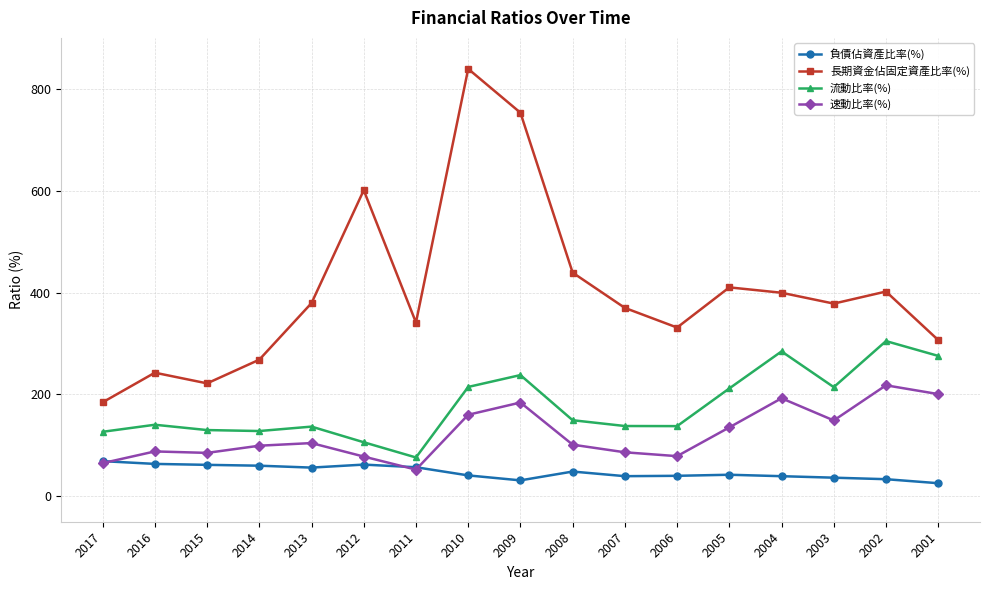

True or false: 長期資金佔固定資產比率(%) has more than 0 points higher than both neighbors.

True